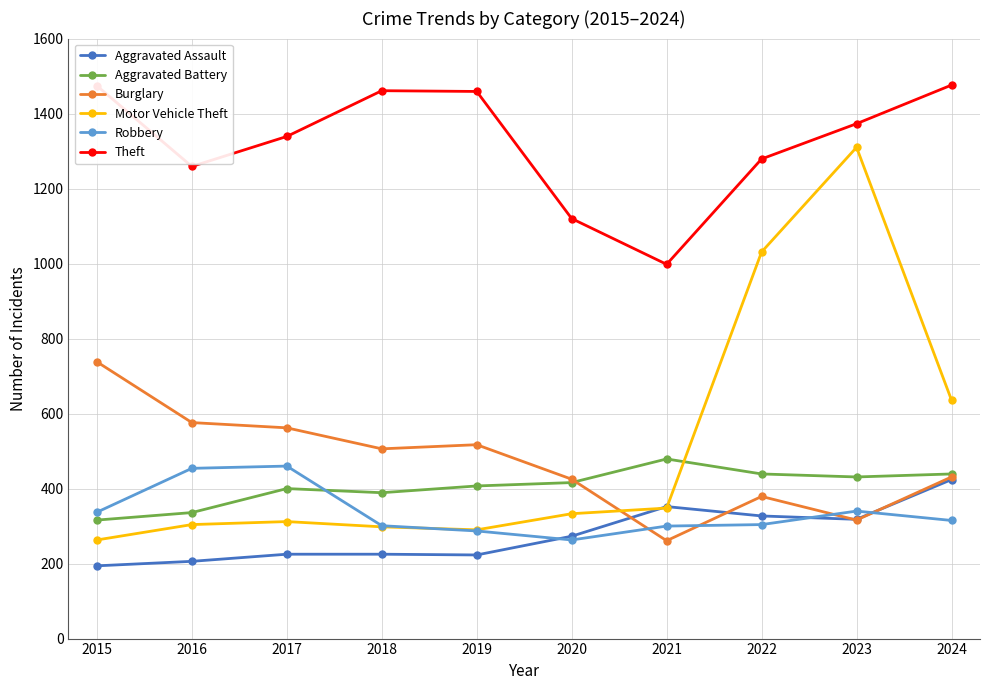

Does the chart have visible grid lines?

Yes